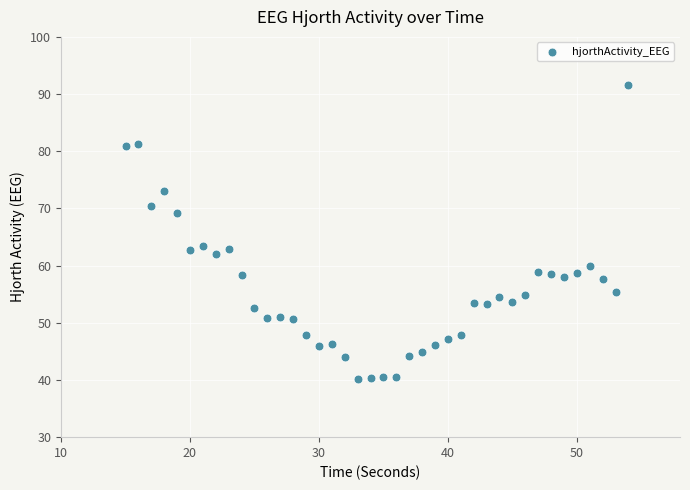

What is the range of Y values (max minus min)?

51.3